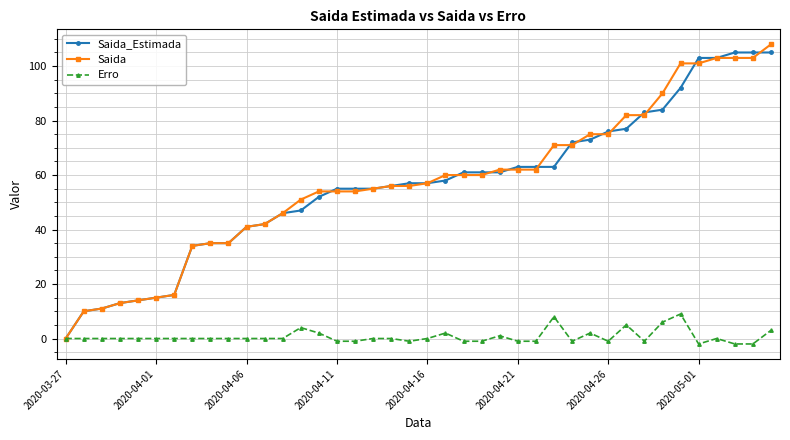

Count the number of data series in this chart.

3